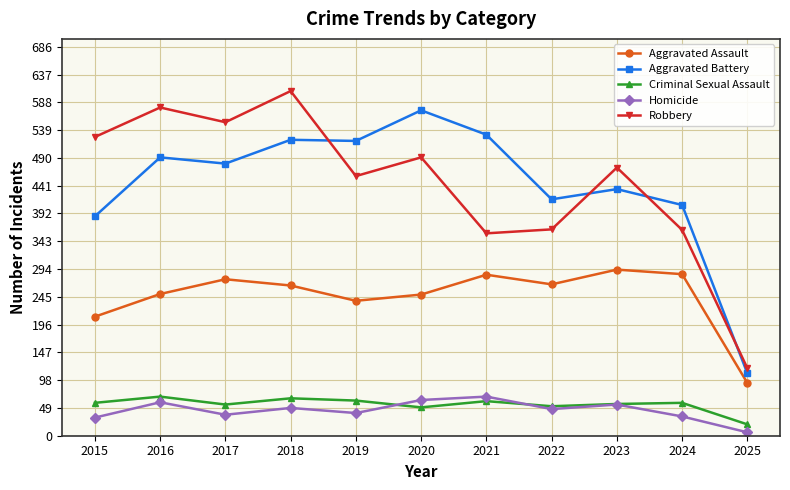

At how many categories does at least one series exceed 91?

11